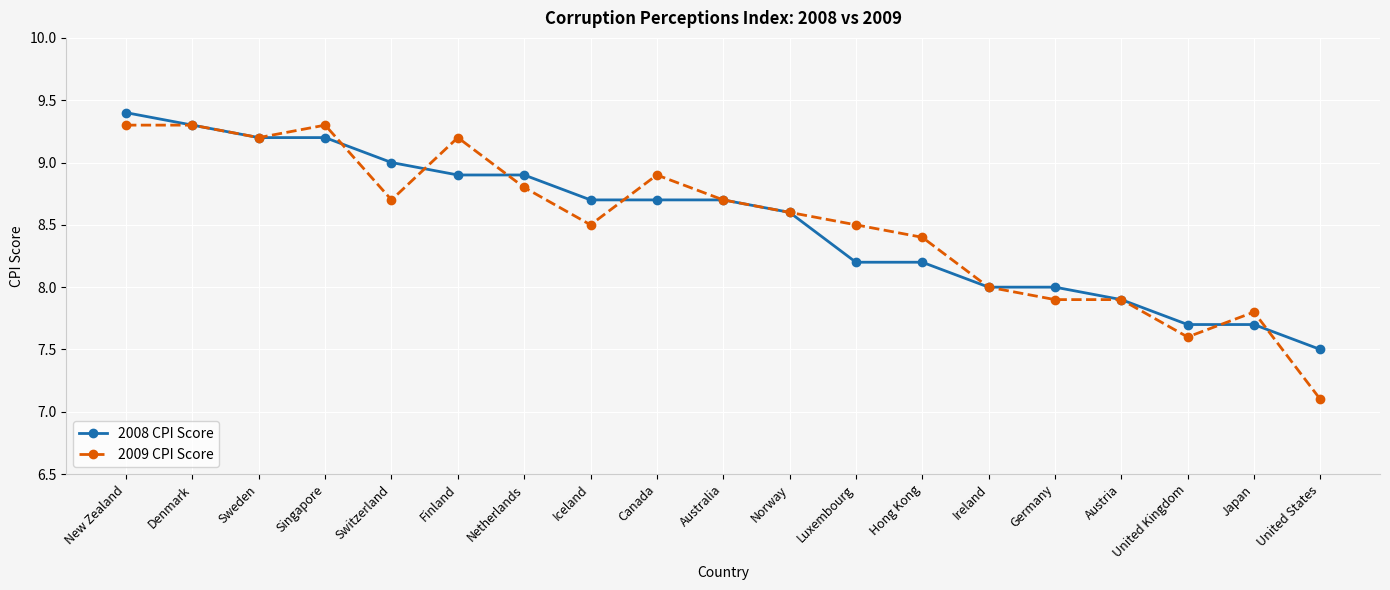

What is the sum of the 2009 CPI Score values at Switzerland and Hong Kong?

17.1